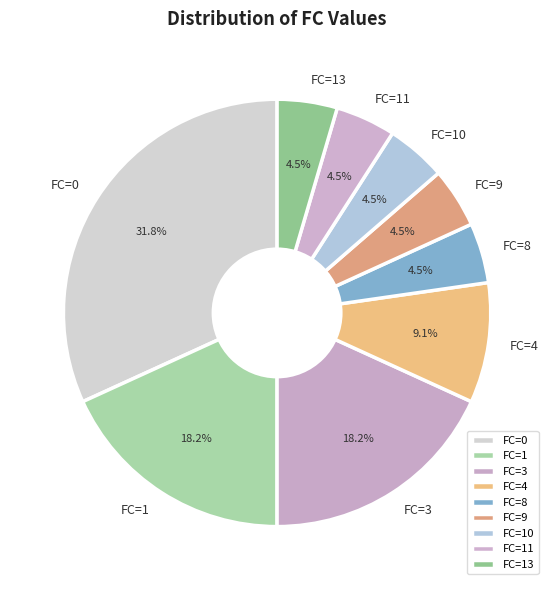

Between FC=10 and FC=4, which is larger?

FC=4